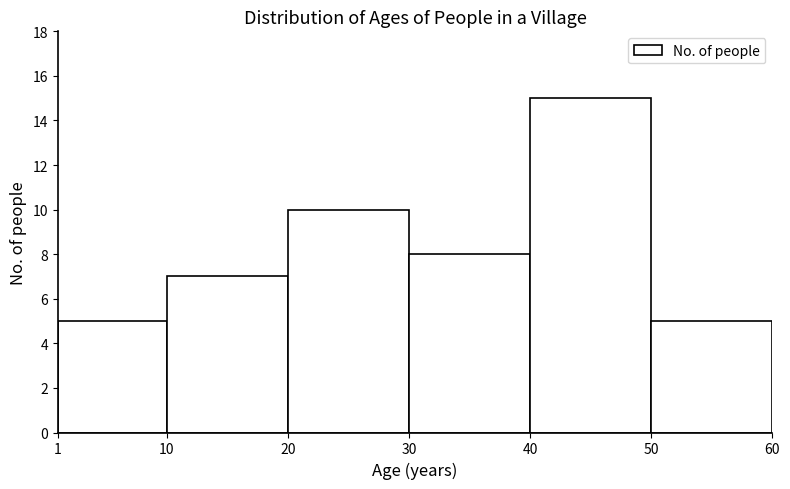

How tall is the bar that spans 20 to 30 on the x-axis? The values are not printed on the chart, so give them approximately, as read against the axis.

10